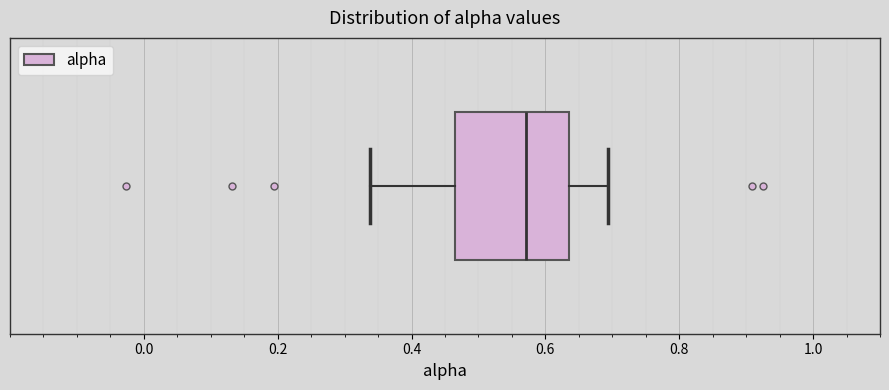

Transcribe this box plot: give where the median line is, the range the box spans, and where the two whiskers end, as read against the x-axis. The values are not printed on the chart, so give them approximately, as read against the axis.

median 0.58, box 0.46 to 0.64, whiskers 0.34 to 0.70